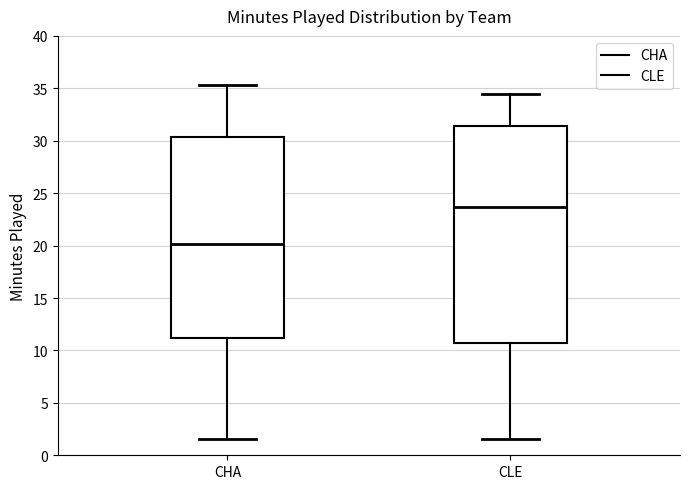

Where does the upper whisker of the box for CHA end on the y-axis? The values are not printed on the chart, so give them approximately, as read against the axis.

35.5